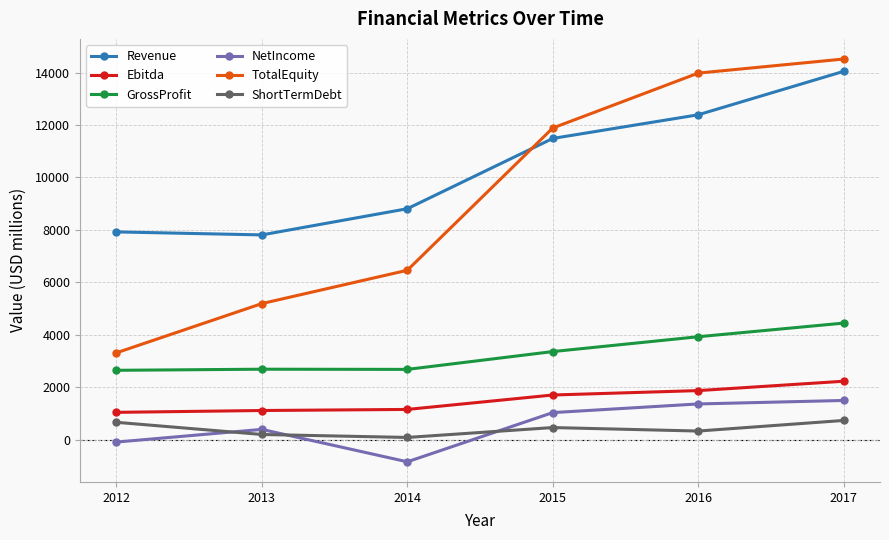

The NetIncome series shows -91 at 2012. True or false?

True